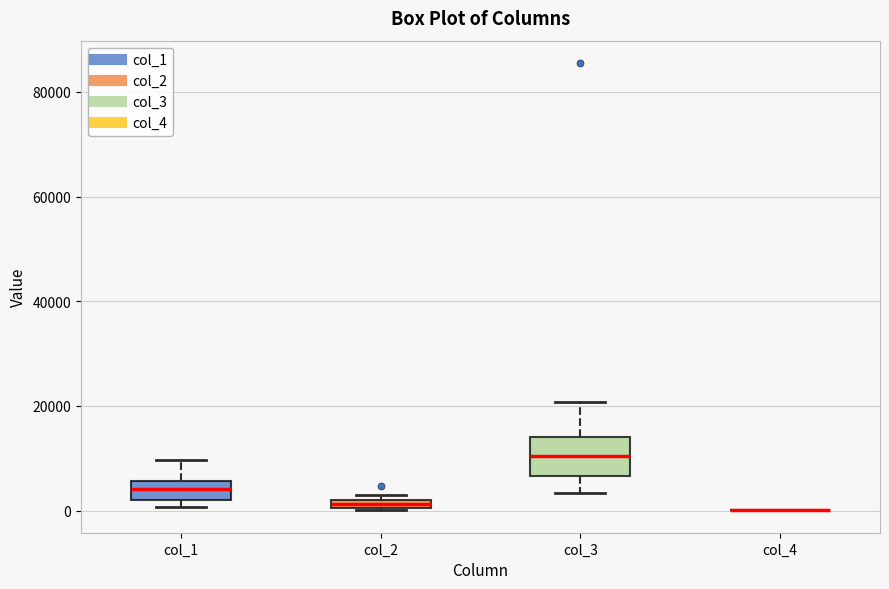

Comparing the boxes themselves (not the whiskers), which one is the tallest?

col_3